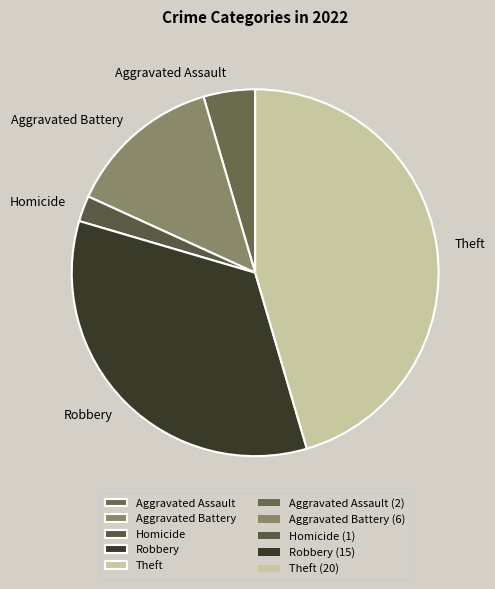

Which has a higher value, Aggravated Assault or Homicide?

Aggravated Assault